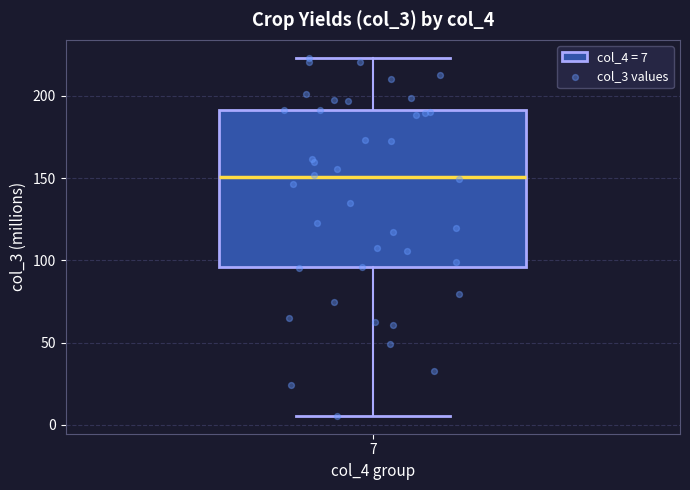

Where does the median line of the box at x = 7 sit on the y-axis? The values are not printed on the chart, so give them approximately, as read against the axis.

150